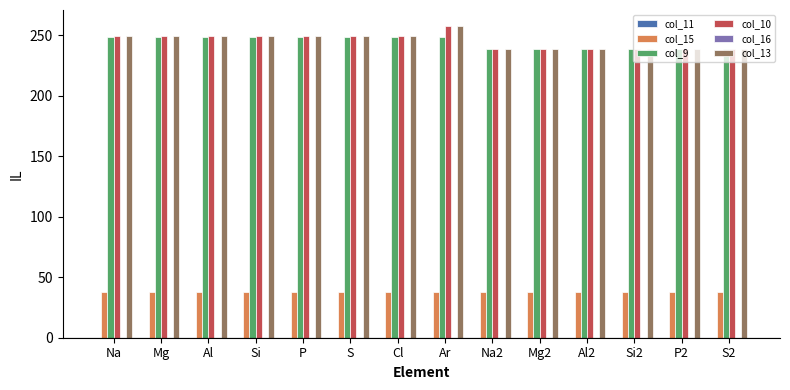

Are the bars grouped side by side (vs. stacked)?

Yes